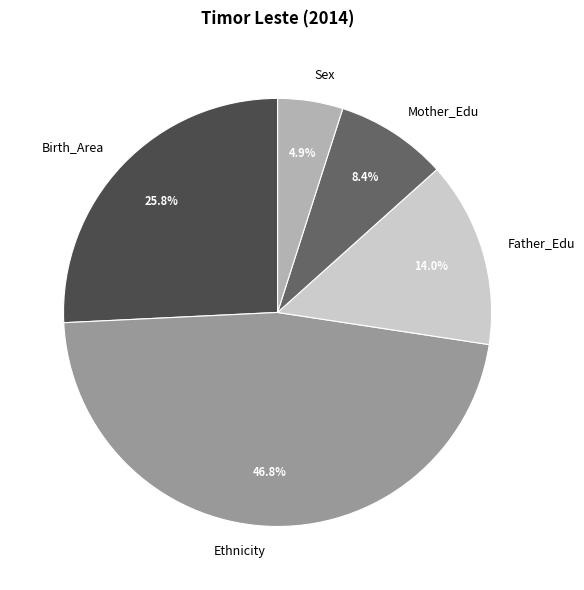

Which slice is the largest?

Ethnicity